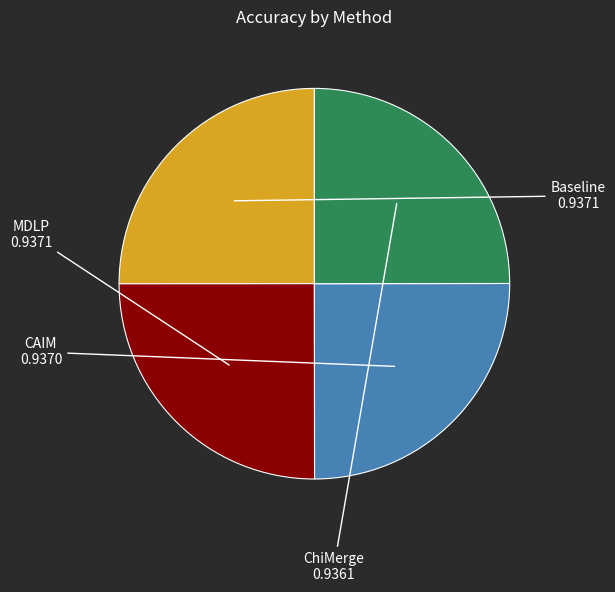

Is there any slice that represents more than half of the pie?

No